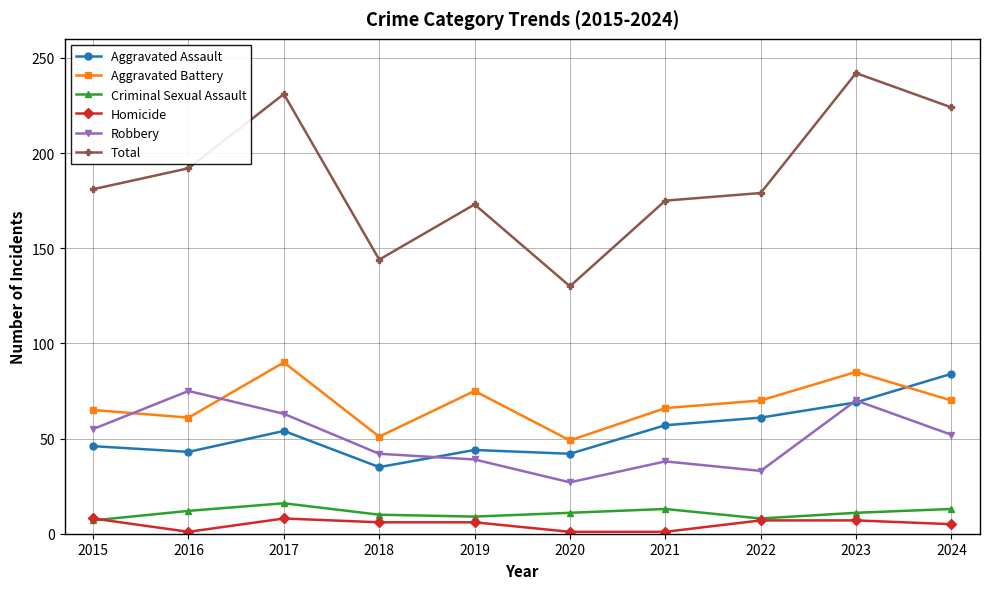

Where is the first local maximum for Aggravated Assault?

2017